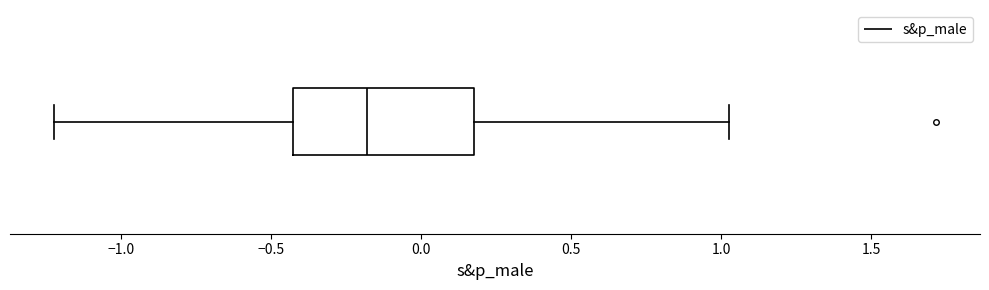

Where is the left edge of the box on the x-axis? The values are not printed on the chart, so give them approximately, as read against the axis.

-0.45